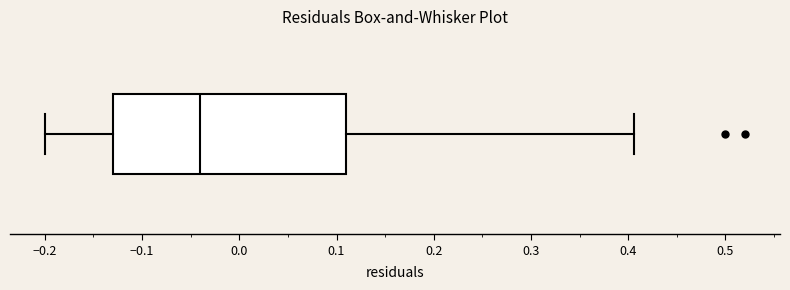

Transcribe this box plot: give where the median line is, the range the box spans, and where the two whiskers end, as read against the x-axis. The values are not printed on the chart, so give them approximately, as read against the axis.

median -0.04, box -0.13 to 0.11, whiskers -0.20 to 0.41